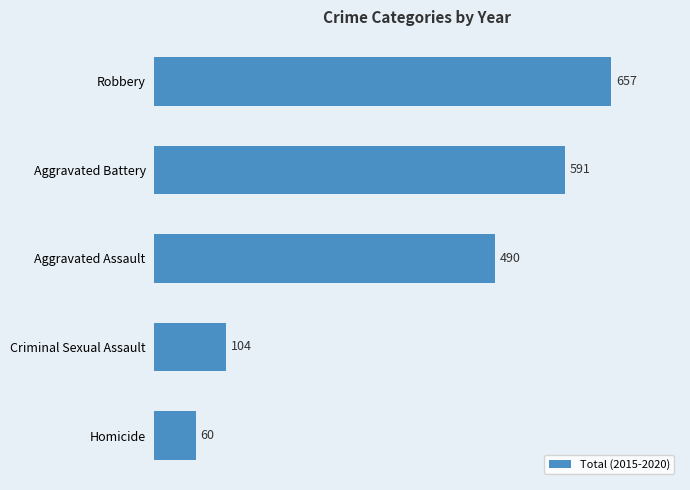

Reading bottom to top, list all the values displayed in this chart.

60	104	490	591	657